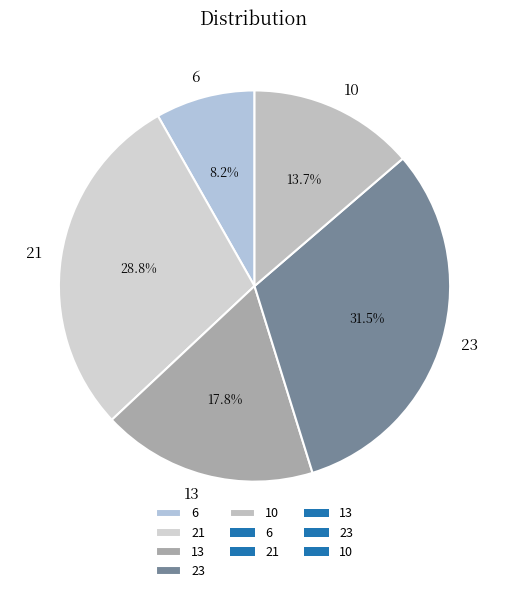

What is the ratio of the value at 10 to the value at 6?

1.7